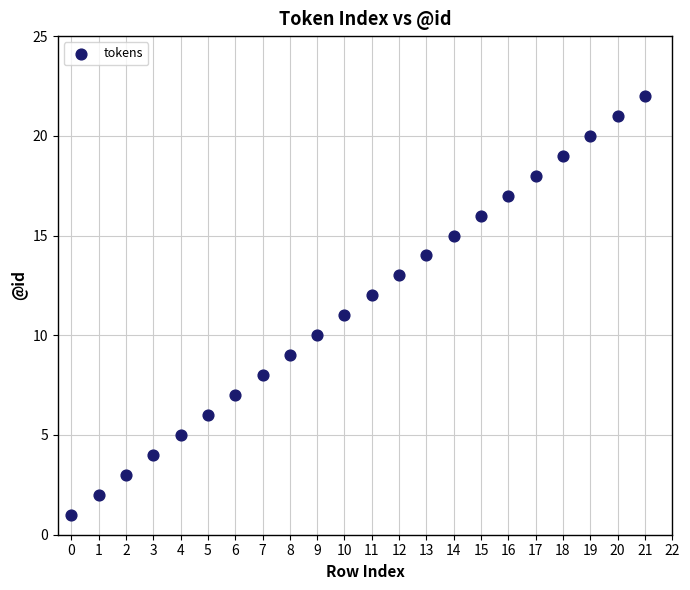

What is the range of Y values (max minus min)?

21